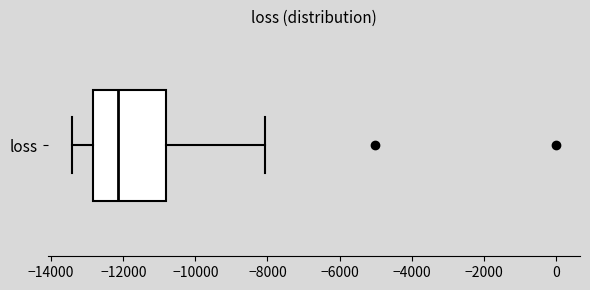

Where is the right edge of the box for loss on the x-axis? The values are not printed on the chart, so give them approximately, as read against the axis.

-10800